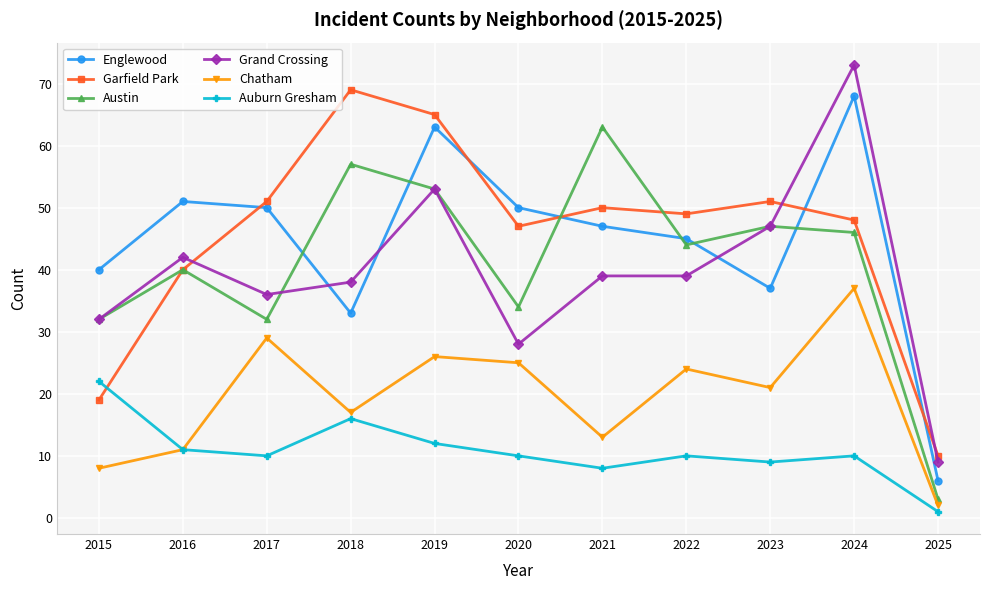

Between 2015 and 2024, which series saw the biggest shift?

Grand Crossing